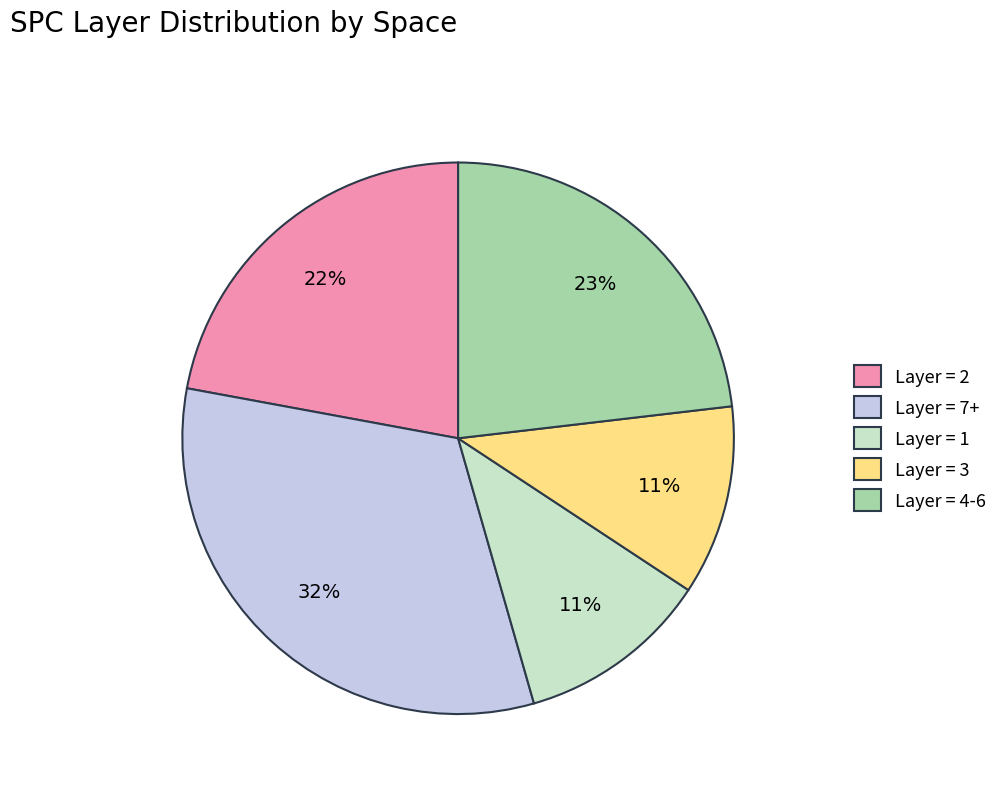

How many segments does this pie chart have?

5